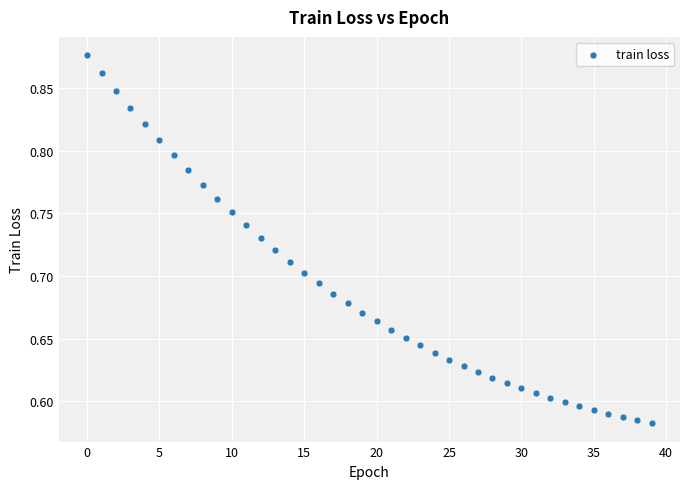

What is the range of Y values (max minus min)?

0.3